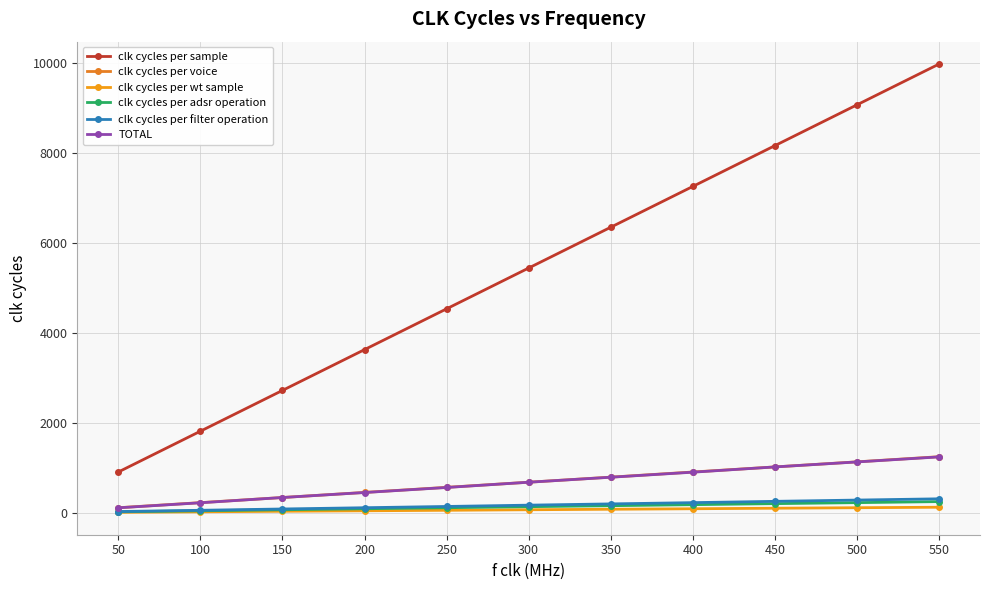

True or false: clk cycles per adsr operation and clk cycles per wt sample cross at least once.

False